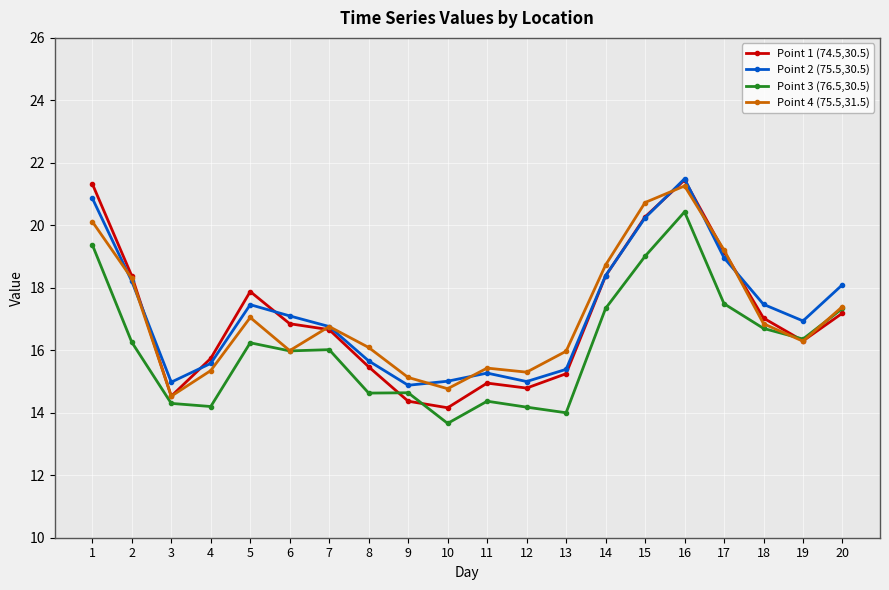

The value of Point 4 (75.5,31.5) at 7 is 27.2. True or false?

False